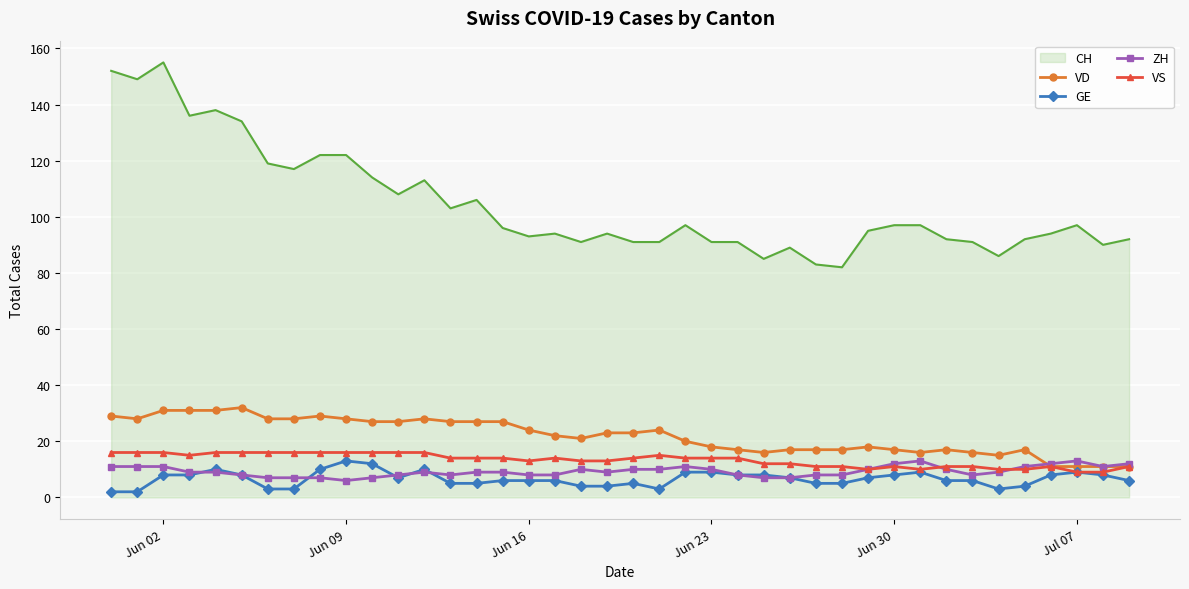

True or false: VD and CH cross at least once.

False